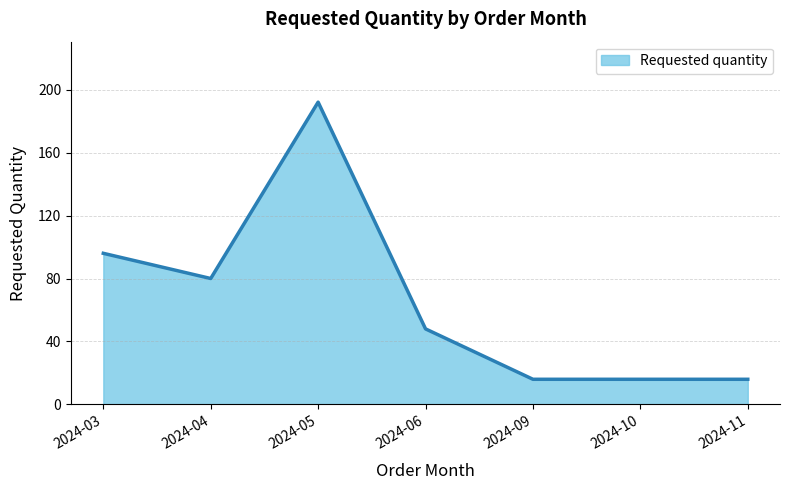

Reading right to left, what are all the values shown in this chart?

2024-11=16	2024-10=16	2024-09=16	2024-06=48	2024-05=192	2024-04=80	2024-03=96